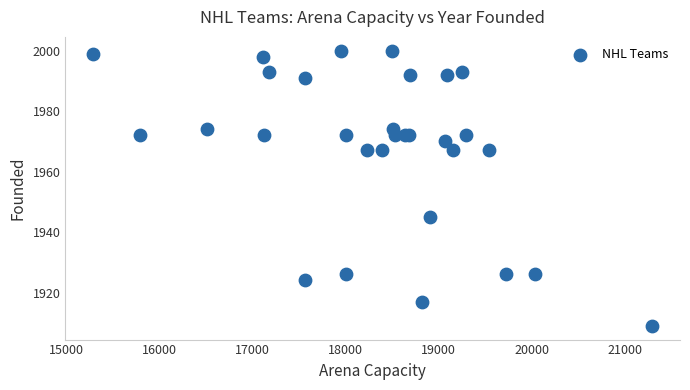

What Y value in the scatter plot is closest to 1954?

1945